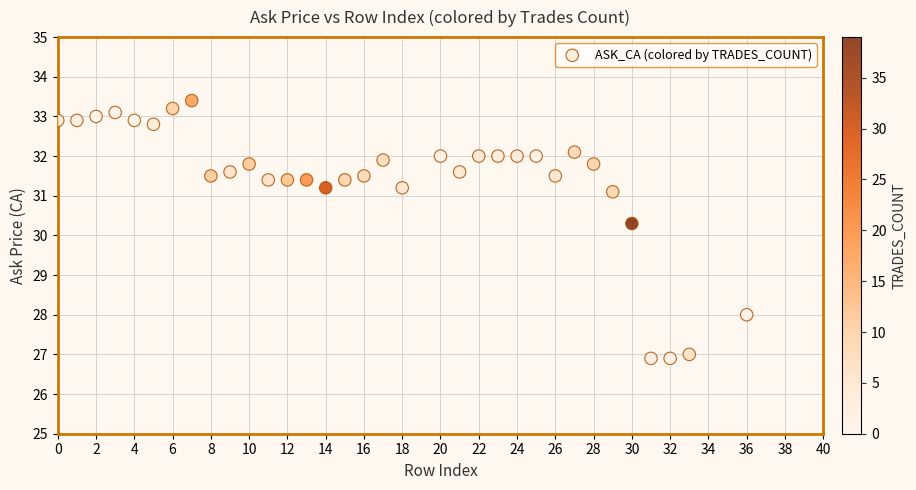

What Y value in the scatter plot is closest to 30?

30.3